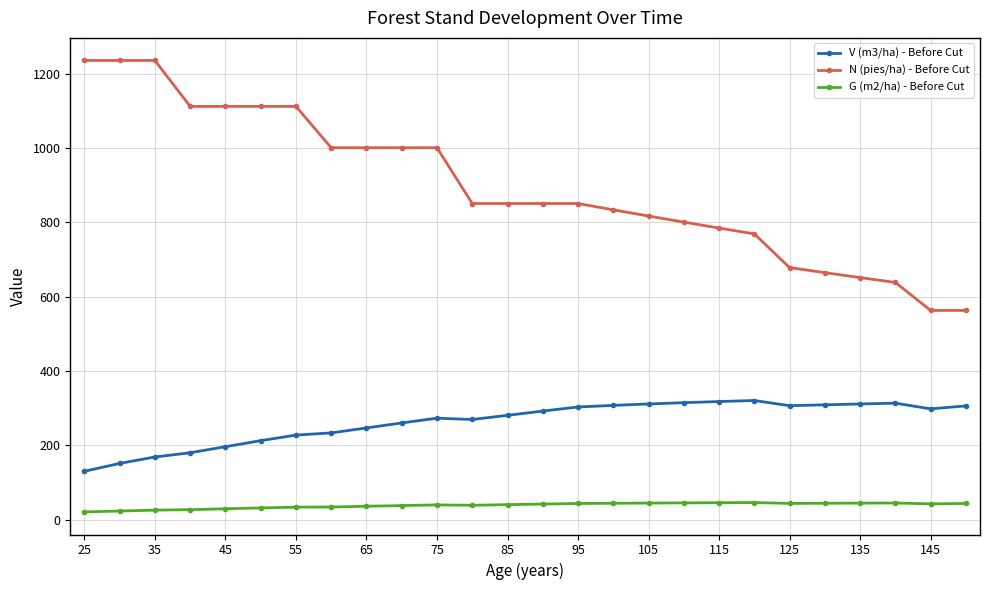

True or false: G (m2/ha) - Before Cut and V (m3/ha) - Before Cut cross at least once.

False